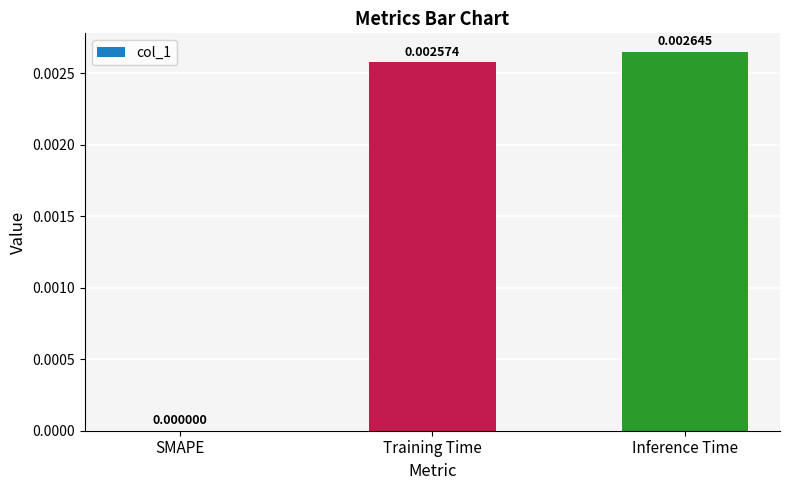

Where is the data nearest to the value 0?

SMAPE